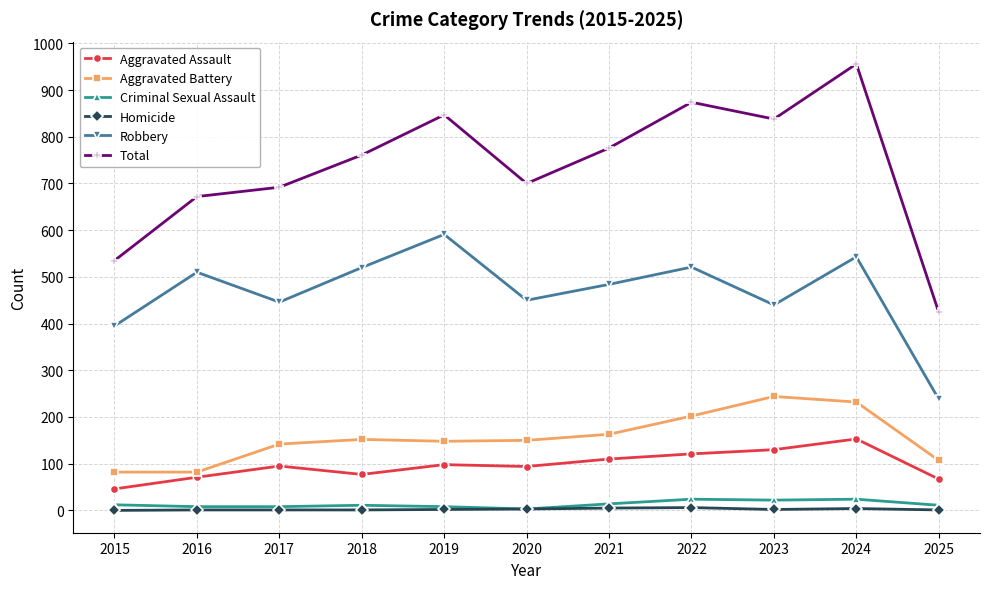

Which category has the highest value across all series?

2024